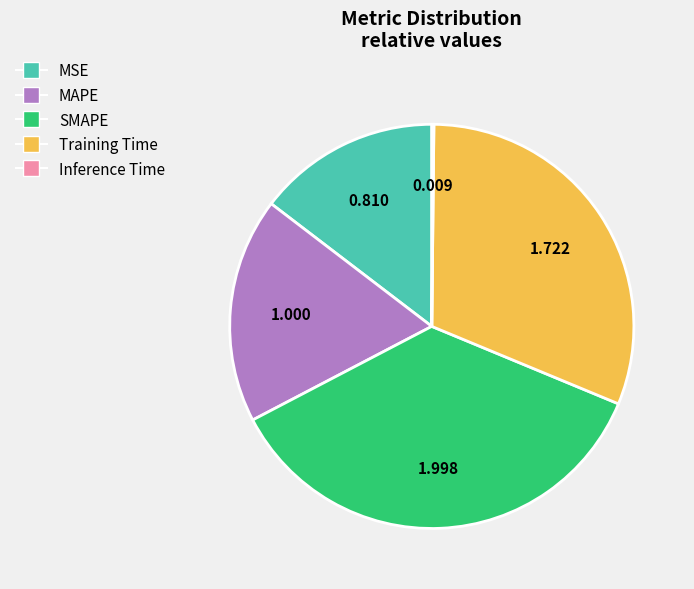

Is the sum of MAPE and MSE greater than half?

No